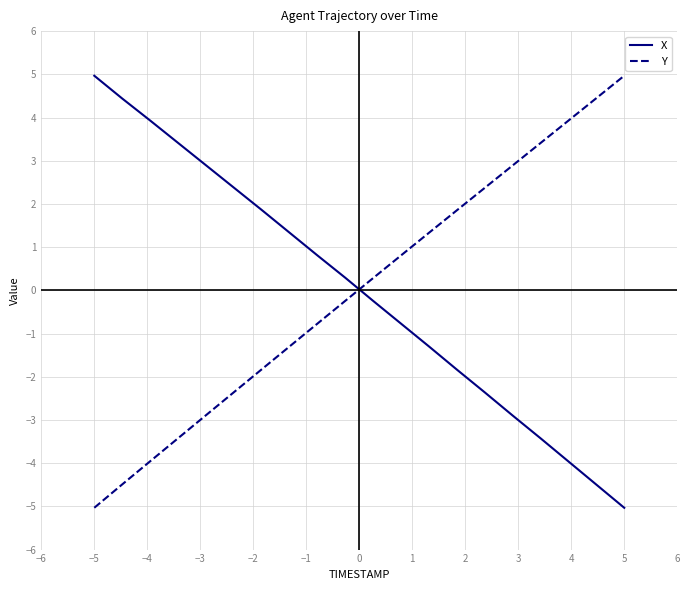

What is the difference between the maximum and minimum values in the Y series?

10.0